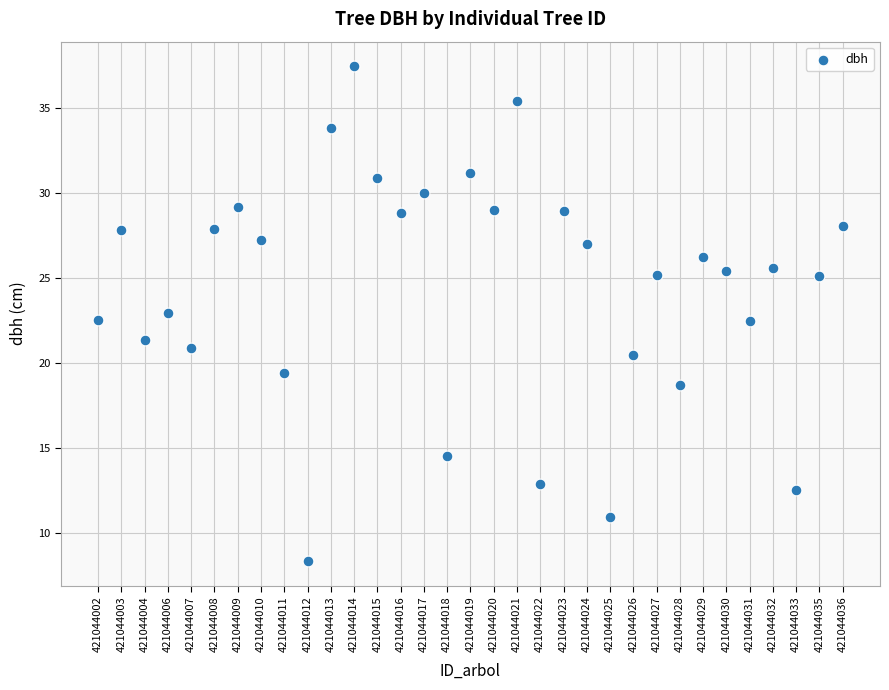

What is the range of Y values (max minus min)?

29.1